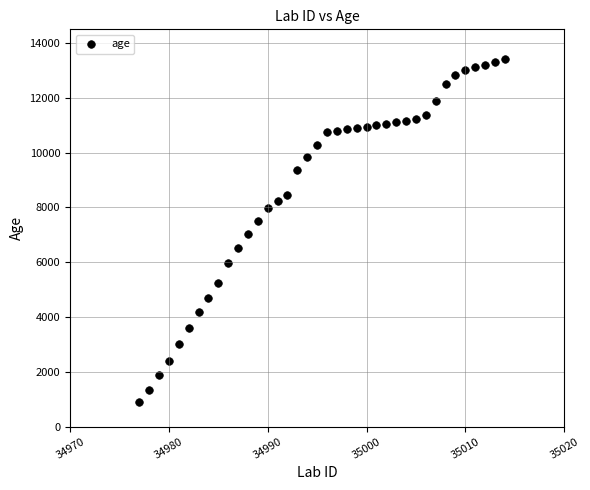

What is the range of X values (max minus min)?

37.0